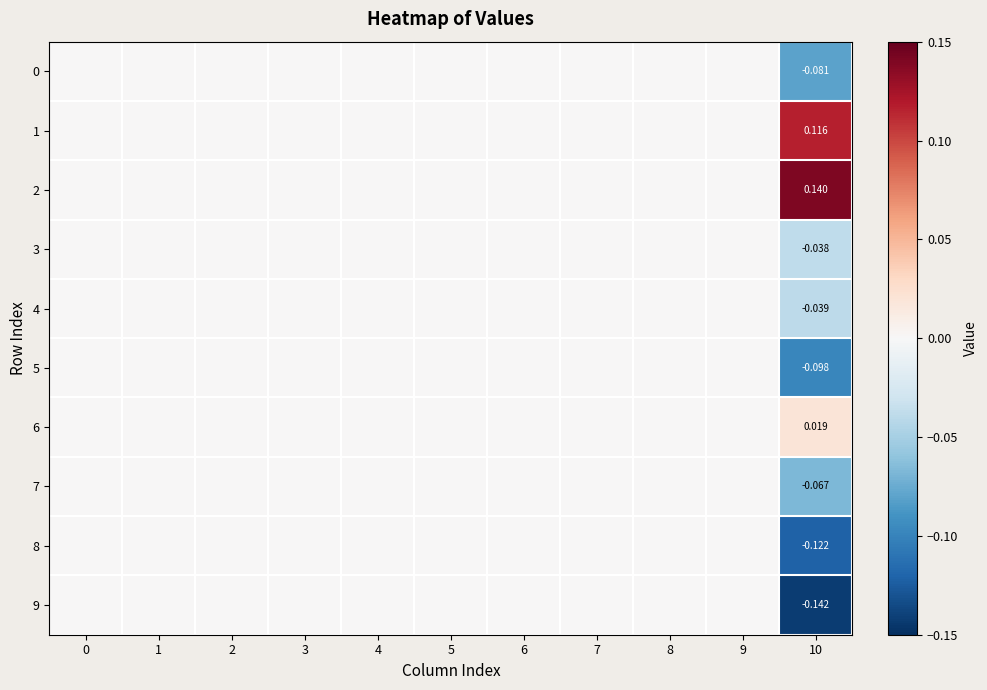

Is it true that 4 equals 0.0 at 2?

False